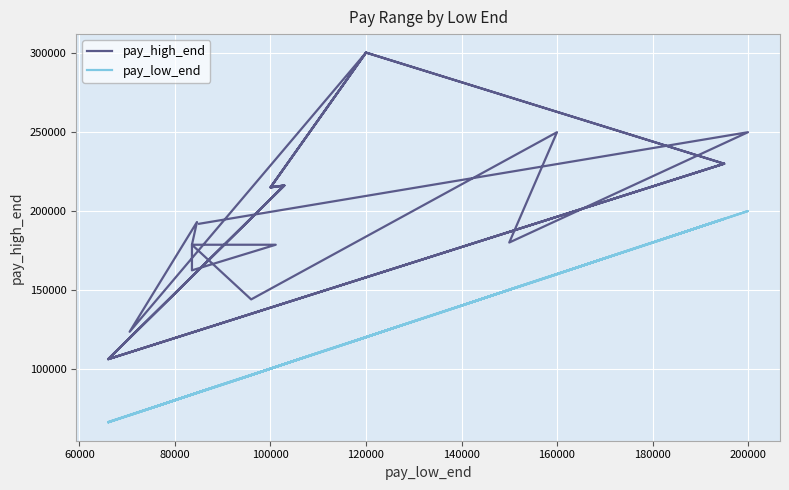

What are all the series names shown in the legend?

pay_high_end, pay_low_end